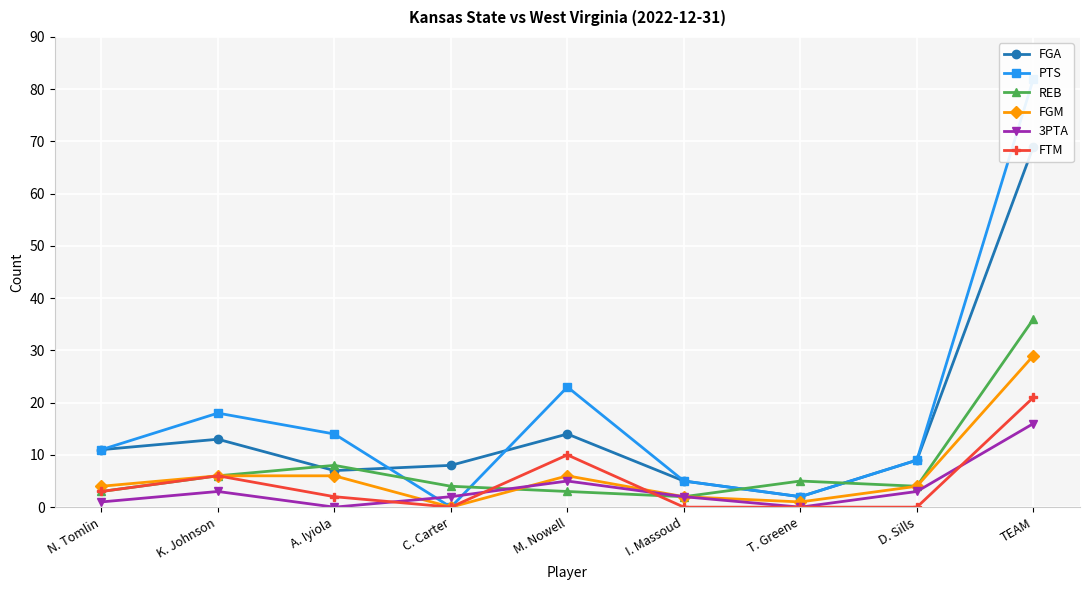

What is the label of the 5th point from the right?

M. Nowell